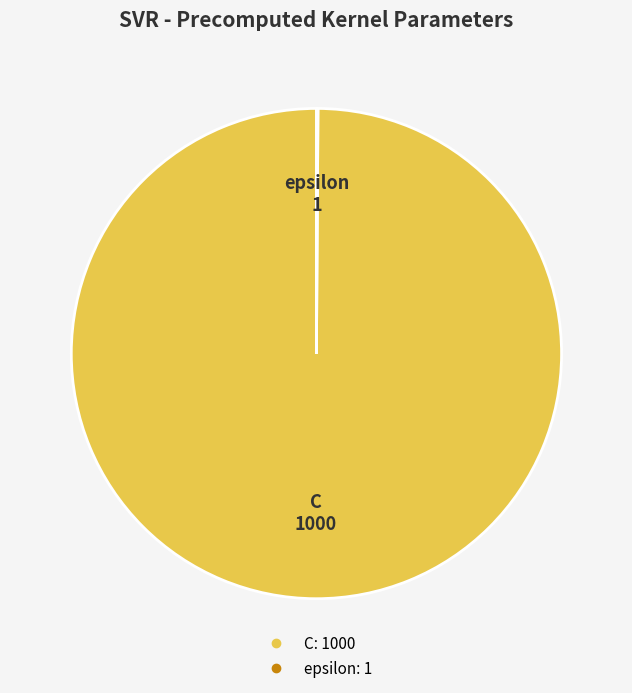

What is the majority slice?

C